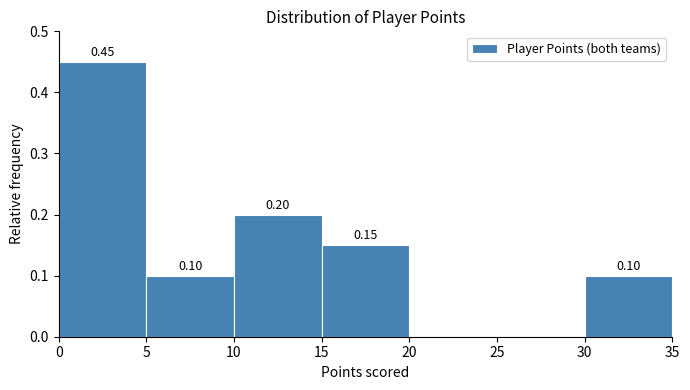

Over which range of the x-axis is the bar tallest?

0 to 5